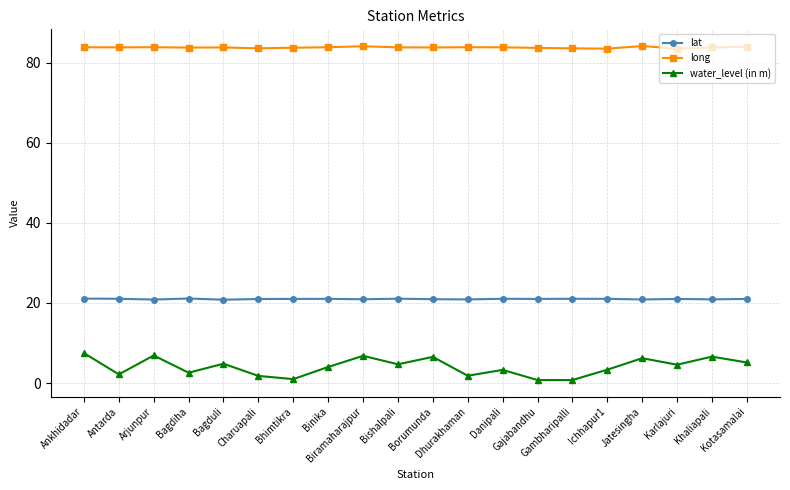

What is the sum of the long values at Jatesingha and Binika?

167.9